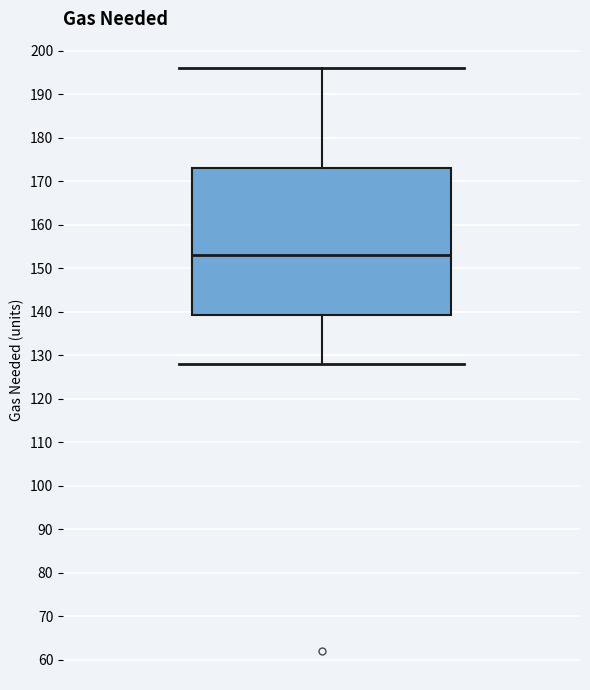

Transcribe this box plot: give where the median line is, the range the box spans, and where the two whiskers end, as read against the y-axis. The values are not printed on the chart, so give them approximately, as read against the axis.

median 153, box 139 to 173, whiskers 128 to 196